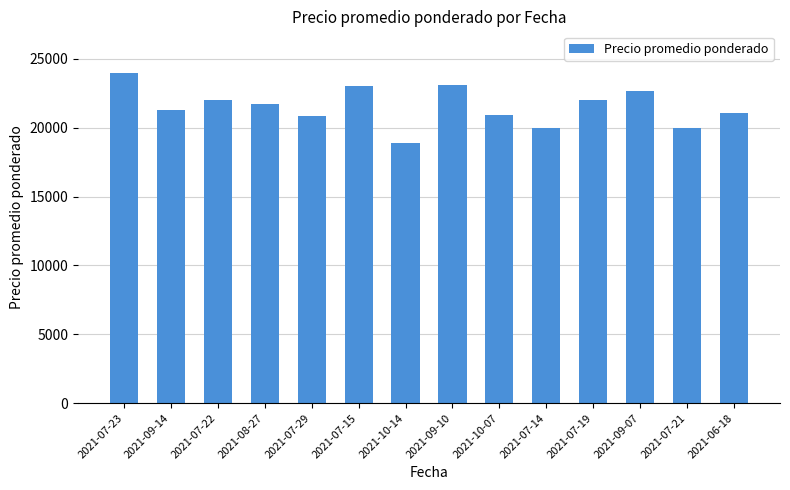

How many data points does each series have?

14